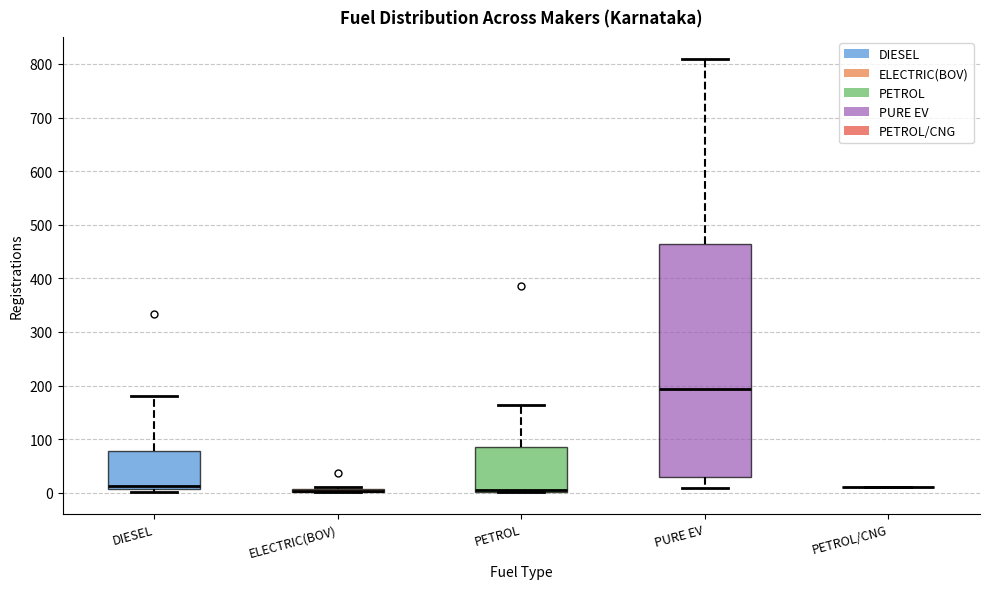

Which box is the tallest, from its lower edge to its upper edge?

PURE EV